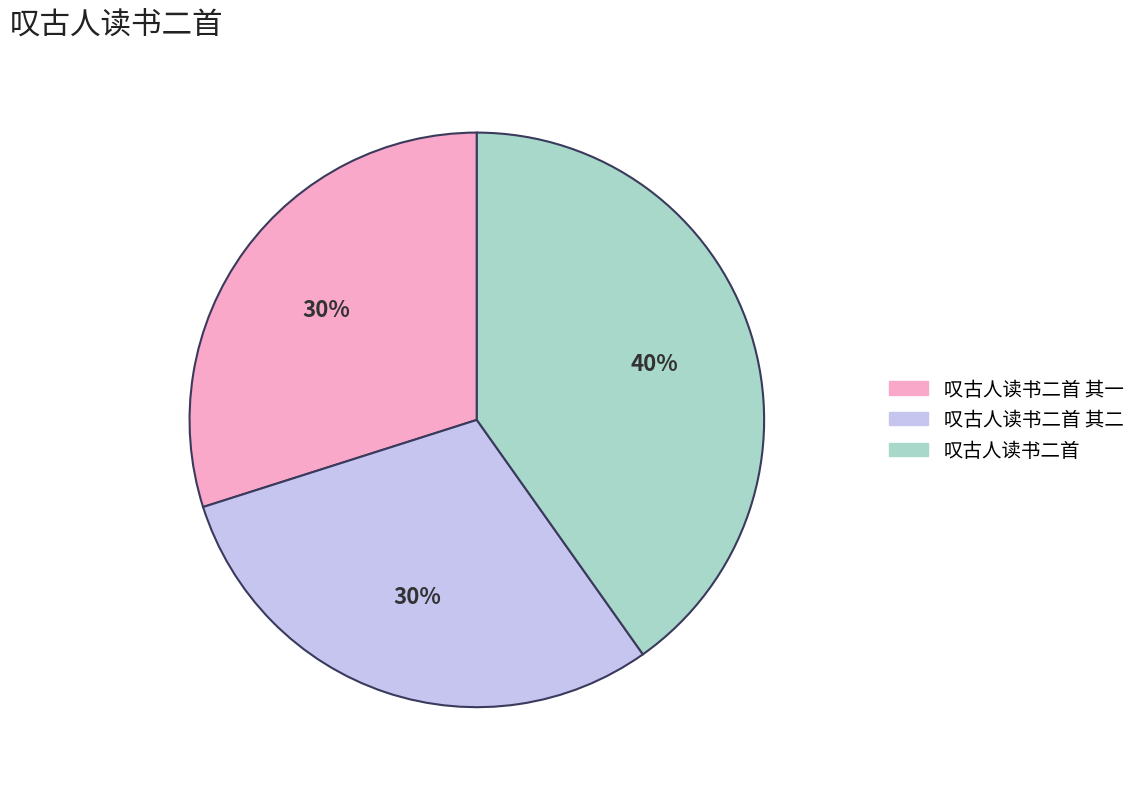

Does any single category account for the majority?

No